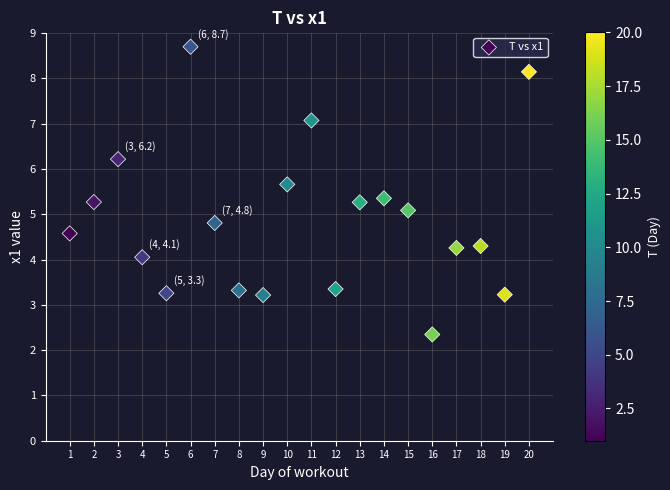

What is the range of Y values (max minus min)?

6.4